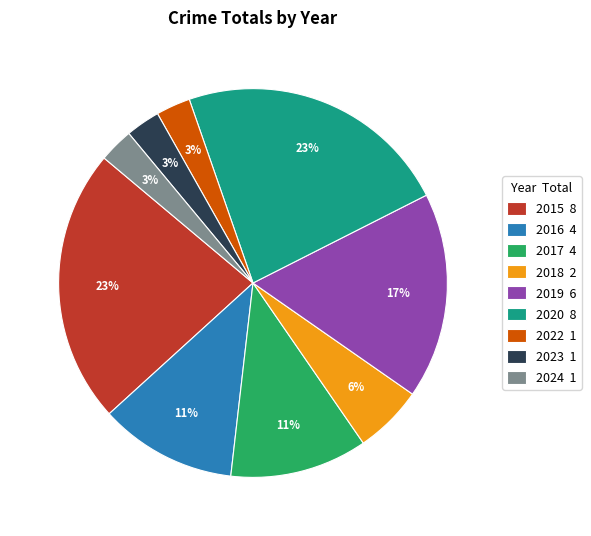

Between 2023 1 and 2020 8, which is larger?

2020 8